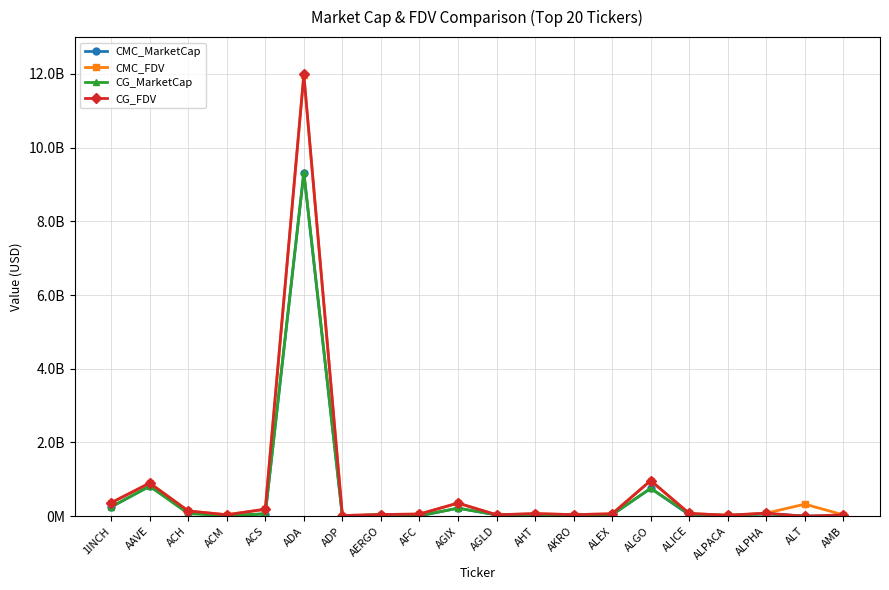

Where is the first local maximum for CMC_MarketCap?

AAVE